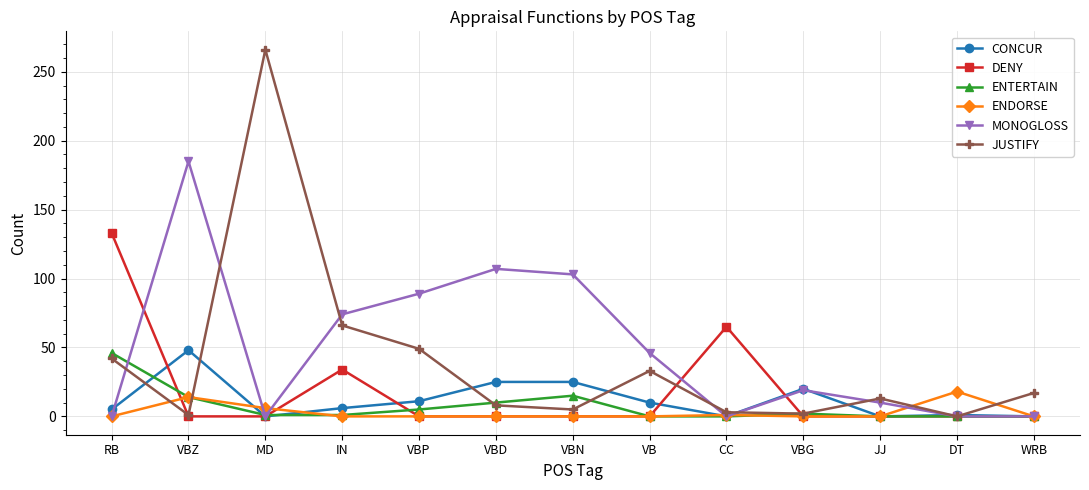

True or false: ENDORSE has more than 0 points higher than both neighbors.

True